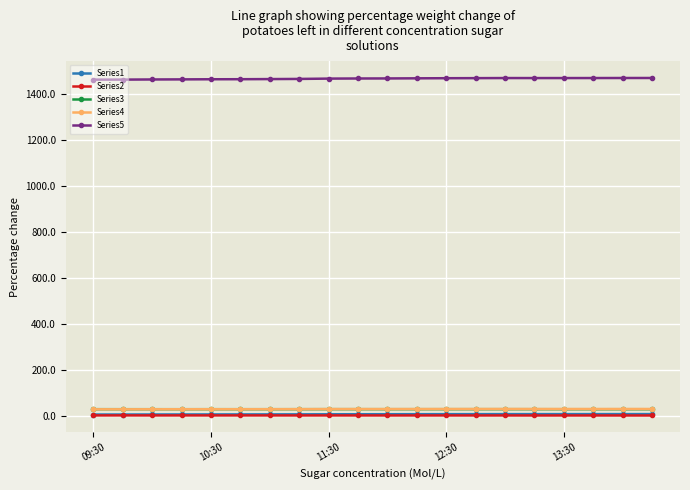

How many lines are shown in the chart?

5